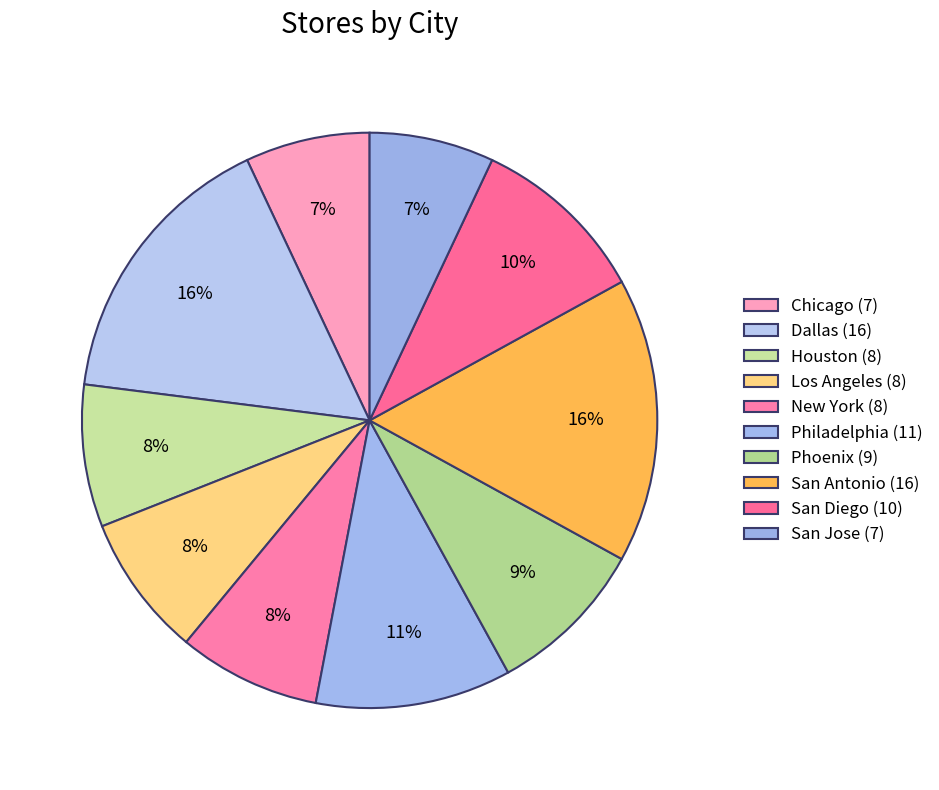

Which category has the biggest portion of the pie?

Dallas